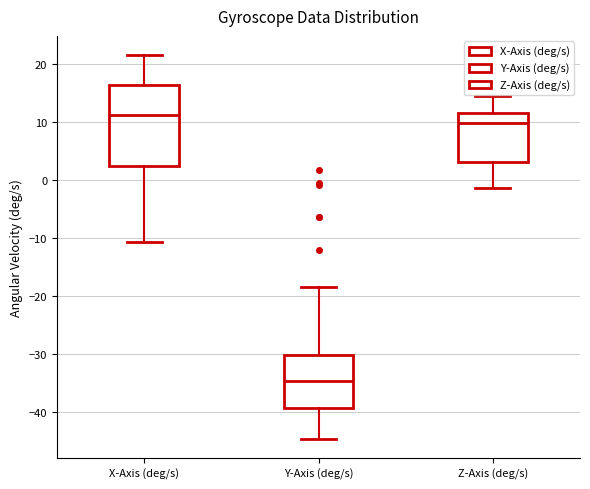

Reading left to right, transcribe this box plot: for each box, give where its median line is, the range the box spans, and where its two whiskers end, as read against the y-axis. The values are not printed on the chart, so give them approximately, as read against the axis.

X-Axis (deg/s): median 11, box 2 to 16, whiskers -11 to 22
Y-Axis (deg/s): median -35, box -39 to -30, whiskers -45 to -18
Z-Axis (deg/s): median 10, box 3 to 12, whiskers -1 to 15